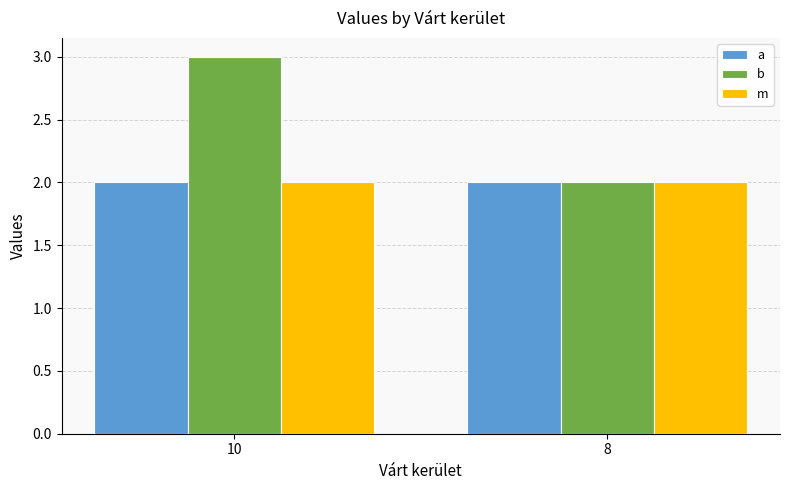

Is it true that b equals 2 at 8?

True